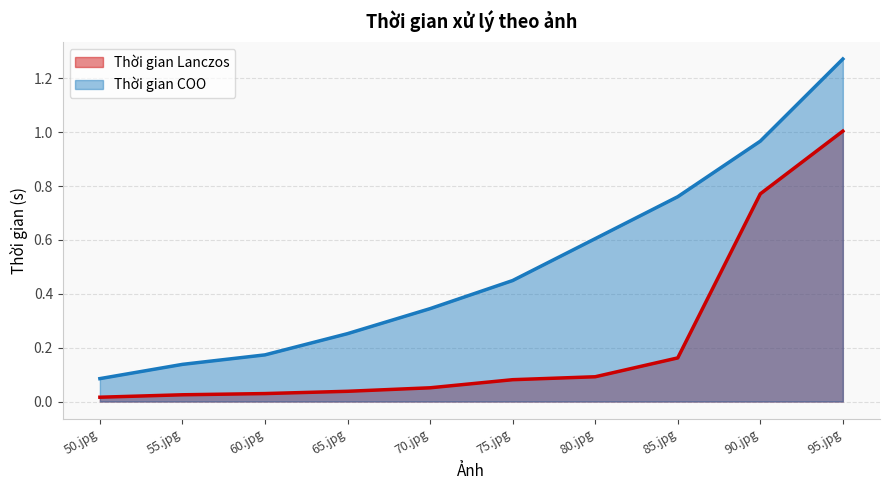

Which series has the widest spread of values?

Thời gian COO